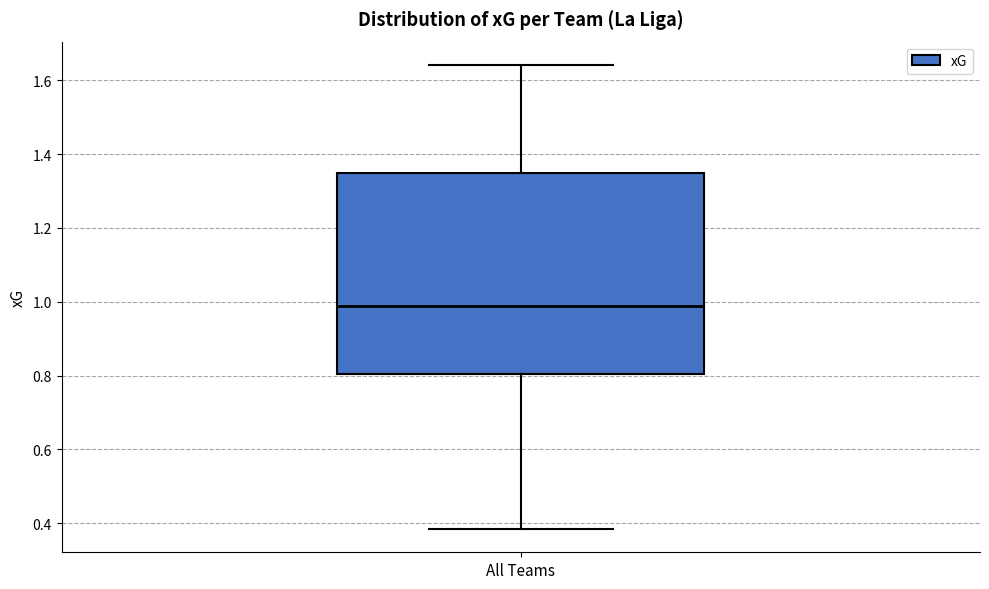

Where is the upper edge of the box for All Teams on the y-axis? The values are not printed on the chart, so give them approximately, as read against the axis.

1.34